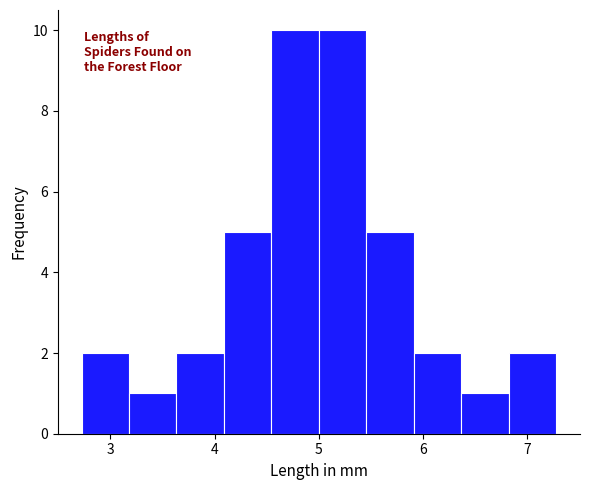

What is the height of the bar covering 6.8 to 7.3 on the x-axis? Neither the bar edges nor the heights are printed on the chart, so give them approximately, as read against the axes.

2